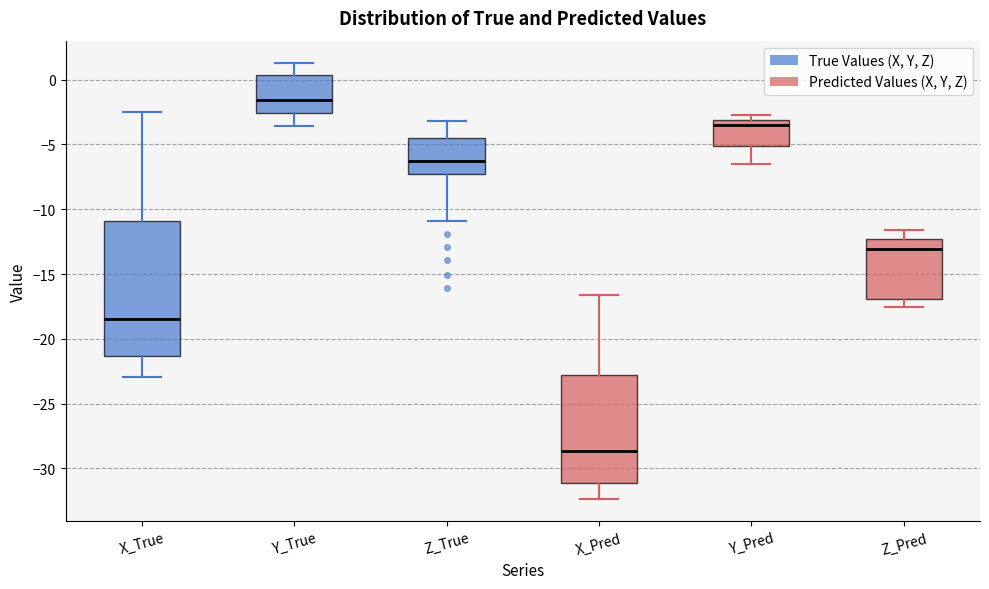

Which box has the highest median line?

Y_True